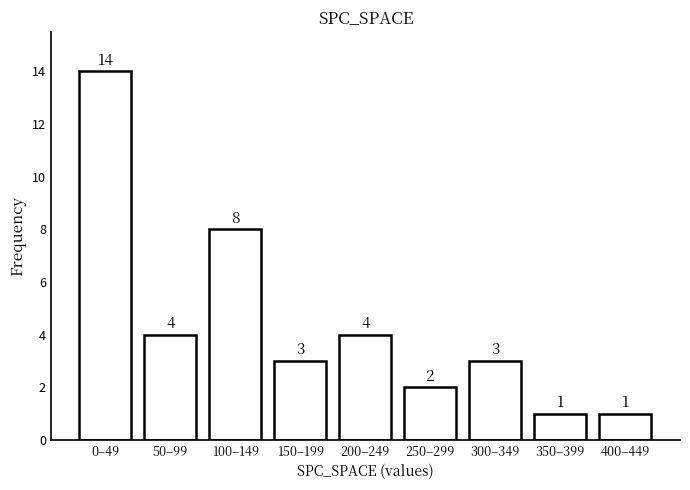

Reading left to right, what are all the values shown in this chart?

0–49=14	50–99=4	100–149=8	150–199=3	200–249=4	250–299=2	300–349=3	350–399=1	400–449=1